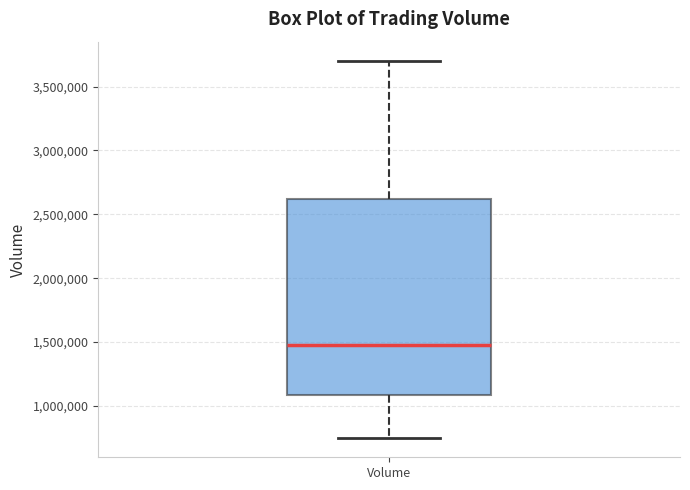

Where does the lower whisker of the box for Volume end on the y-axis? The values are not printed on the chart, so give them approximately, as read against the axis.

750000